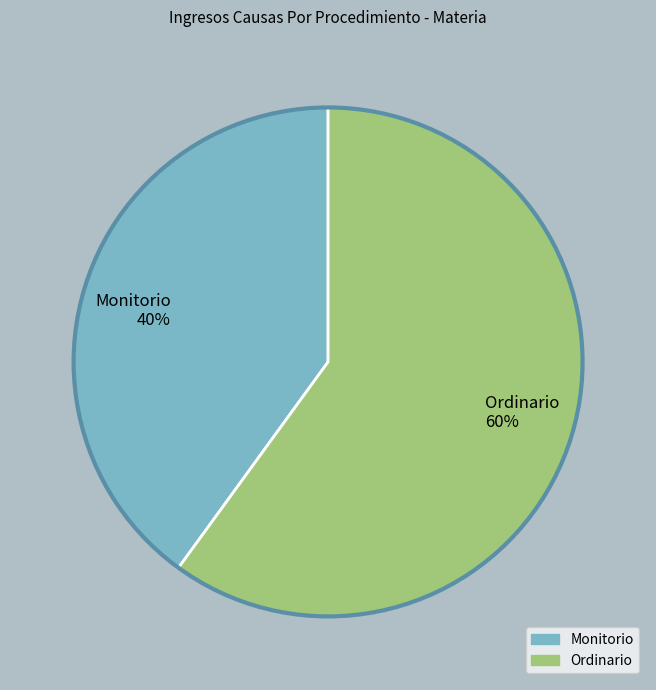

Which slice is the smallest?

Monitorio